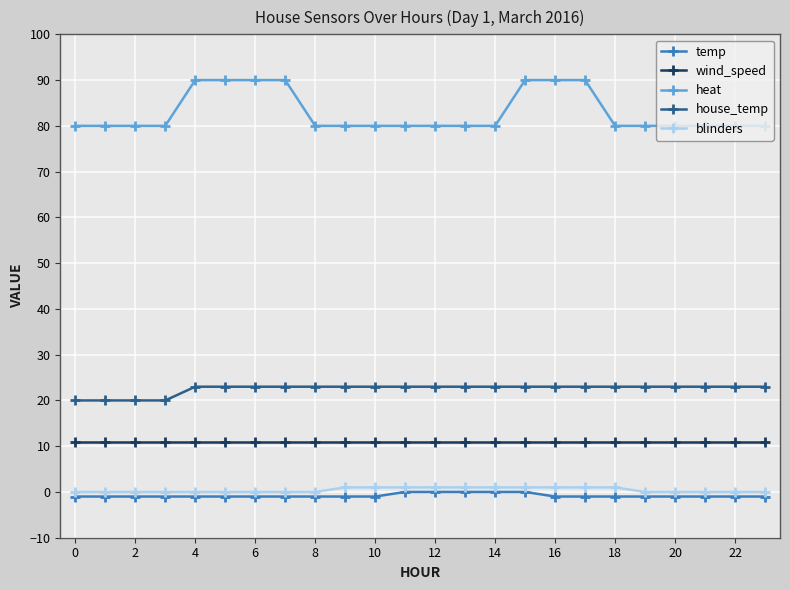

What is the smallest value displayed?

-1